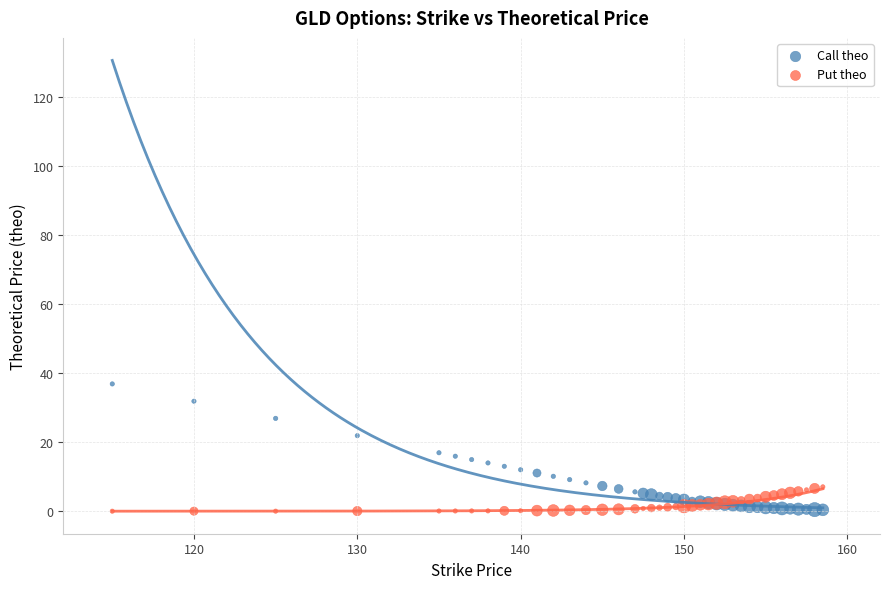

Which series has the largest Y range (max minus min)?

Call theo